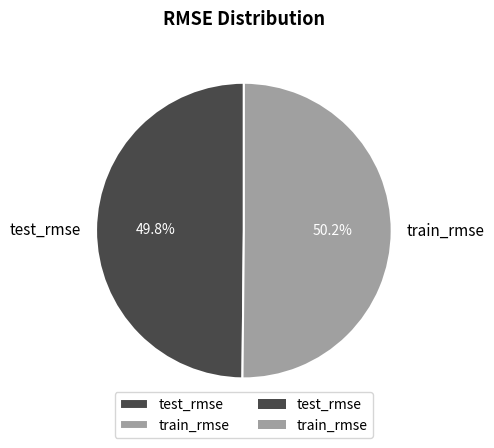

Is it true that test_rmse is 50% of the pie?

True